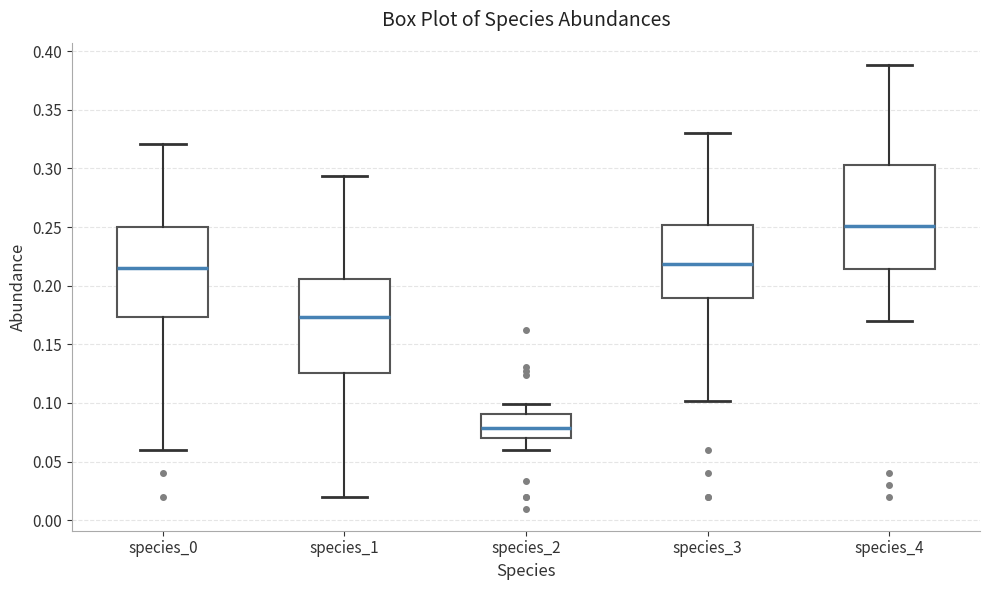

Reading left to right, read every box against the y-axis: the position of its median line, the range the box covers, and the ends of its whiskers. The values are not printed on the chart, so give them approximately, as read against the axis.

species_0: median 0.215, box 0.175 to 0.250, whiskers 0.060 to 0.320
species_1: median 0.175, box 0.125 to 0.205, whiskers 0.020 to 0.295
species_2: median 0.080, box 0.070 to 0.090, whiskers 0.060 to 0.100
species_3: median 0.220, box 0.190 to 0.250, whiskers 0.100 to 0.330
species_4: median 0.250, box 0.215 to 0.305, whiskers 0.170 to 0.390